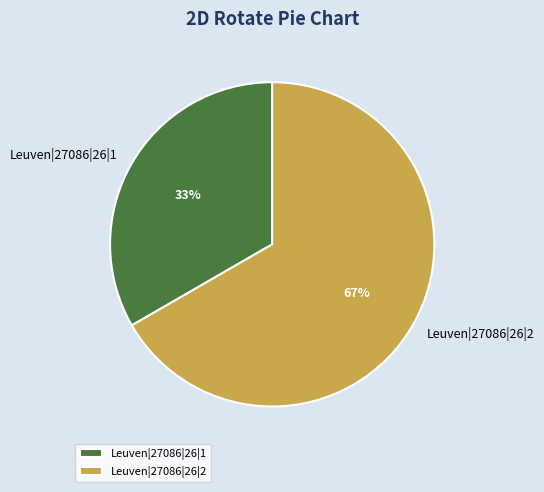

To the nearest percent, what is the average slice percentage?

50%